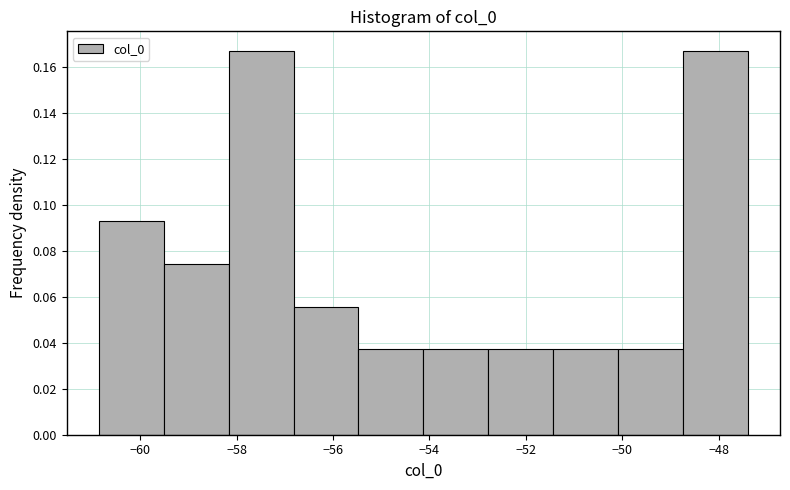

Reading left to right, transcribe this chart: for each bar, give the range it covers on the x-axis and its height. Neither the bar edges nor the heights are printed on the chart, so give them approximately, as read against the axes.

-60.8 to -59.6: 0.092
-59.6 to -58.2: 0.074
-58.2 to -56.8: 0.168
-56.8 to -55.4: 0.056
-55.4 to -54.2: 0.038
-54.2 to -52.8: 0.038
-52.8 to -51.4: 0.038
-51.4 to -50.0: 0.038
-50.0 to -48.8: 0.038
-48.8 to -47.4: 0.168